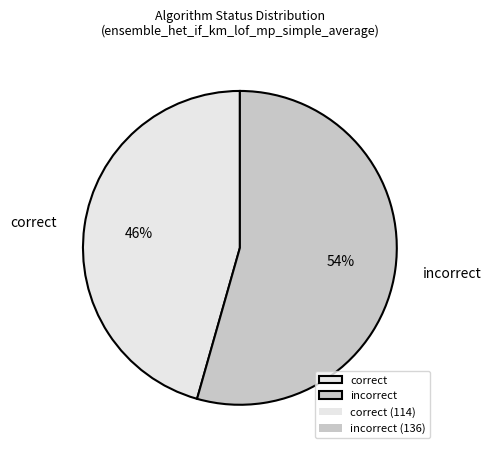

To the nearest percent, what is the average slice percentage?

50%